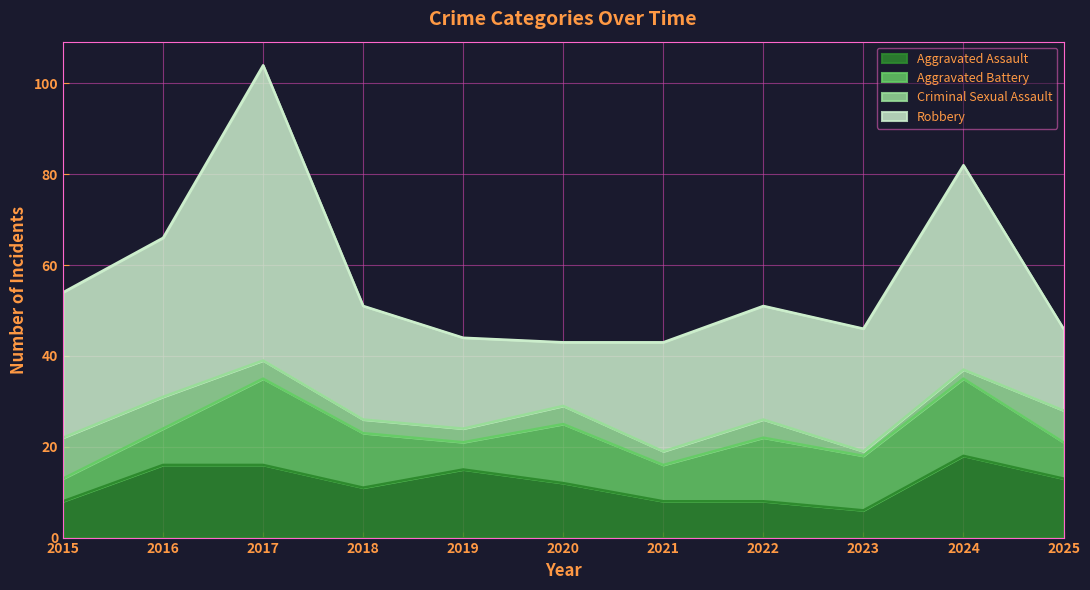

How many categories are shown in the chart?

11